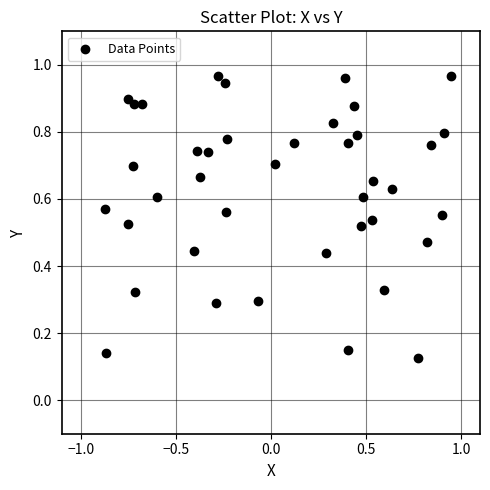

What is the range of X values (max minus min)?

1.8